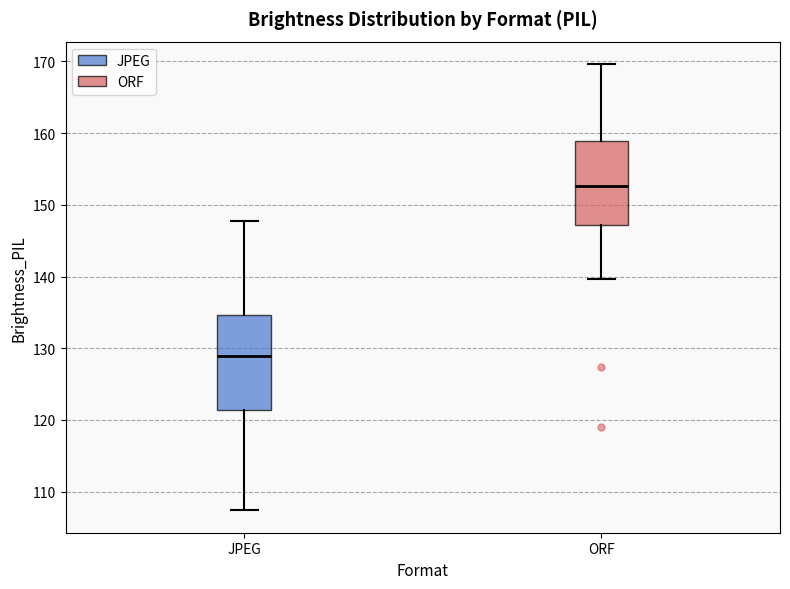

Which box's median line is the lowest?

JPEG